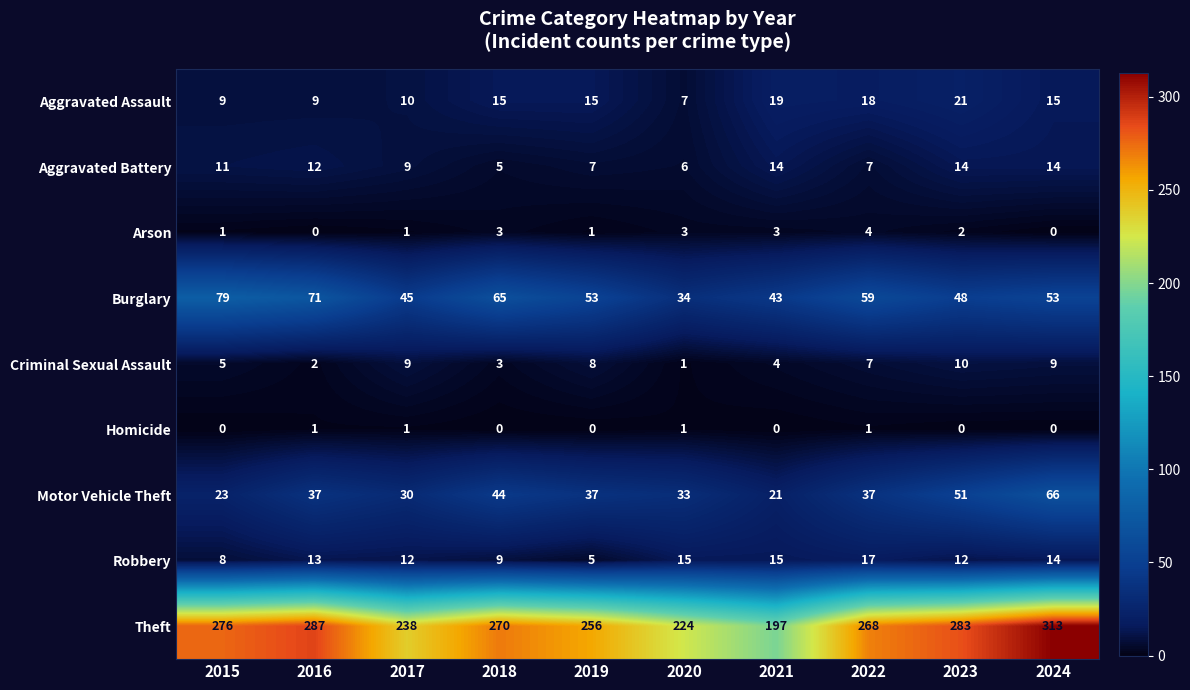

What is the approximate value of Aggravated Assault at 2015?

9